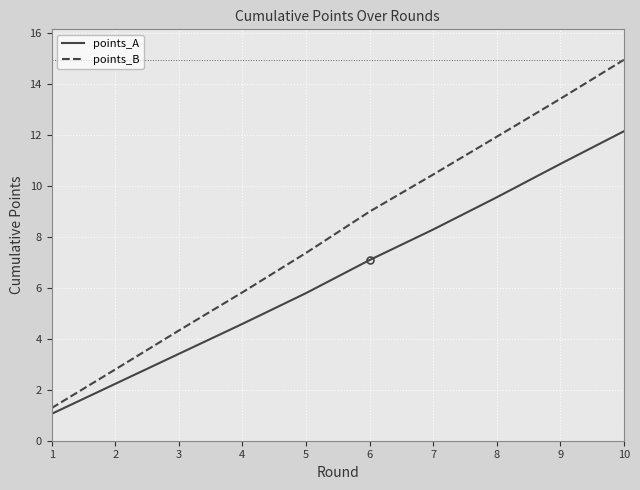

The points_B series shows 1.3 at 1. True or false?

True